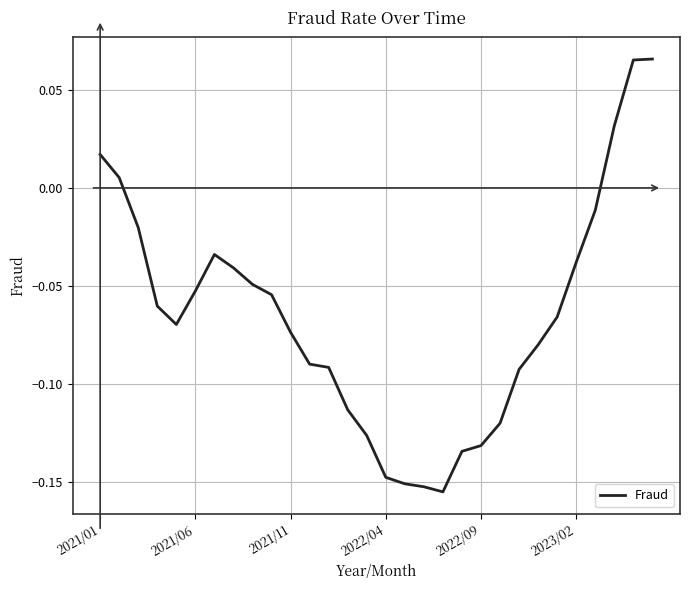

How many negative values are there?

25